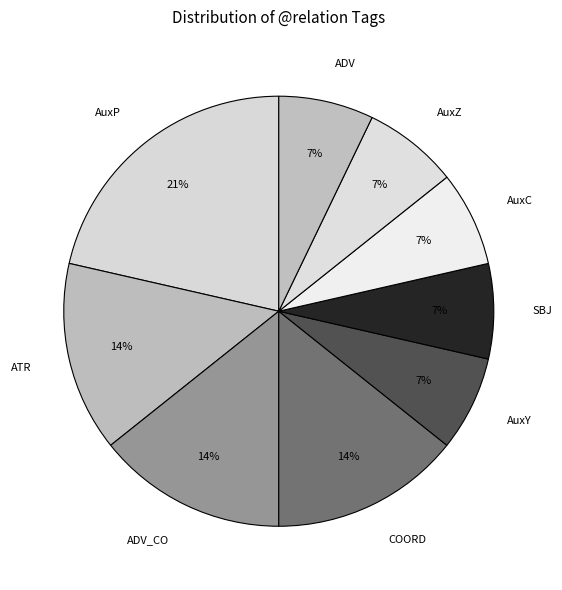

Is it true that ADV is 1% of the pie?

False